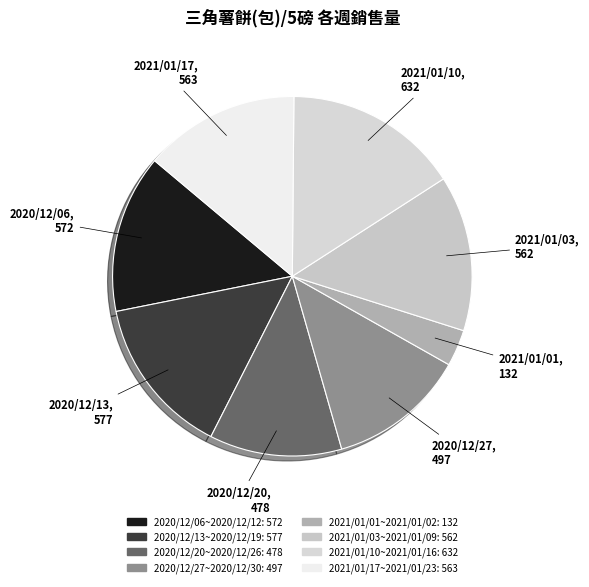

What is the total percentage of 2021/01/17~2021/01/23 and 2020/12/20~2020/12/26?

25.9%